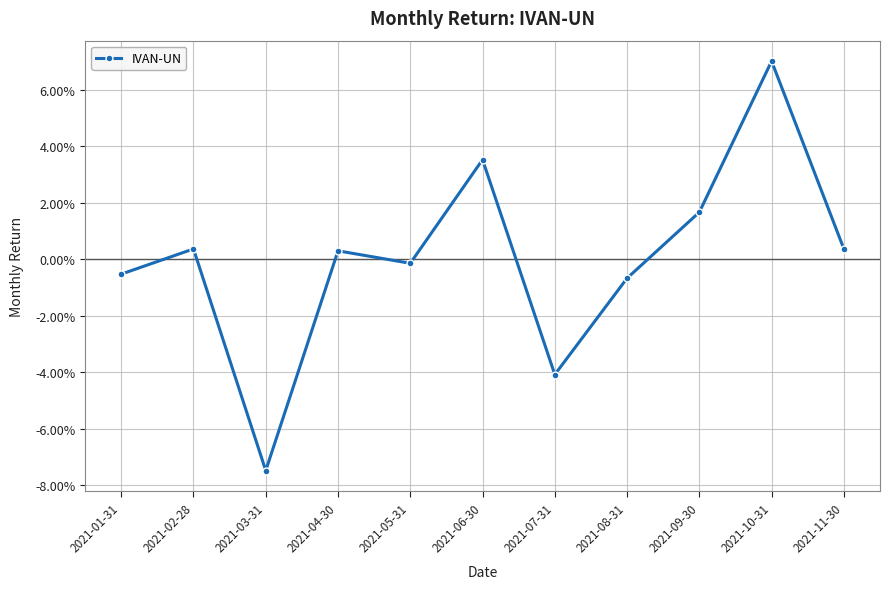

Where is the first local maximum?

2021-02-28